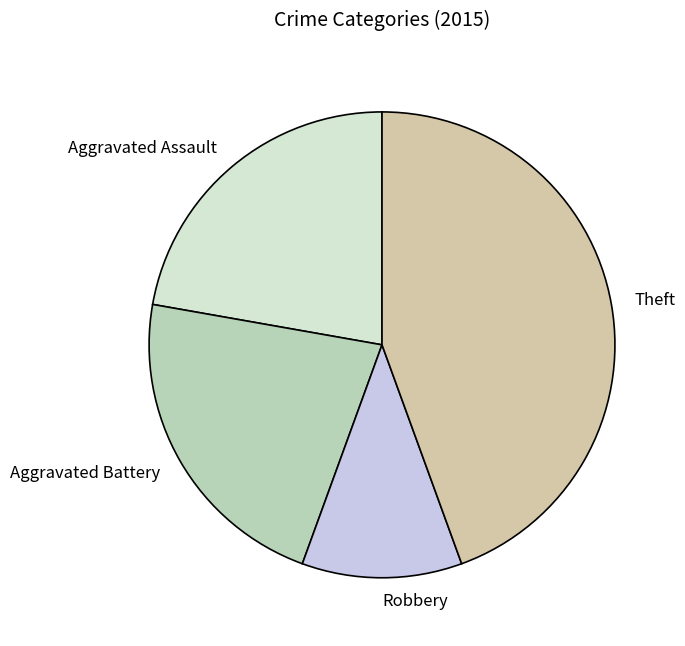

Which category has the smallest portion of the pie?

Robbery